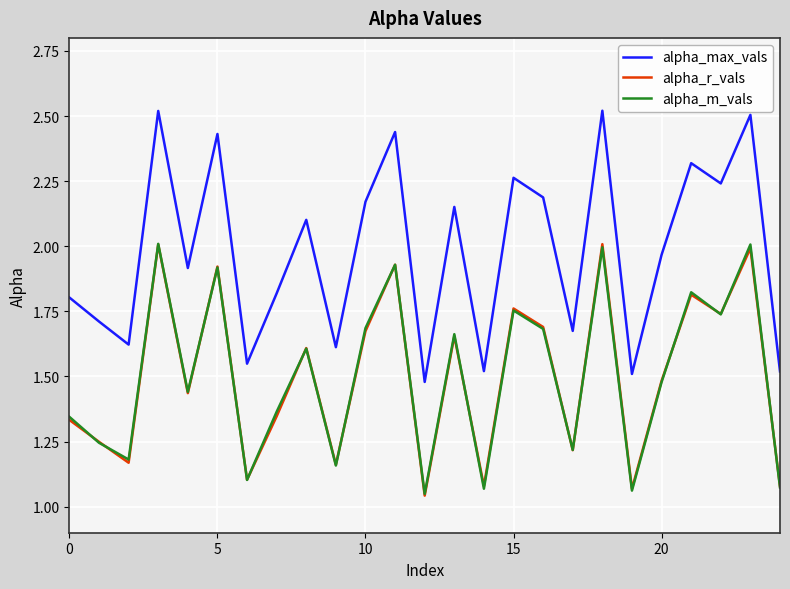

Which series has the largest total across all categories?

alpha_max_vals